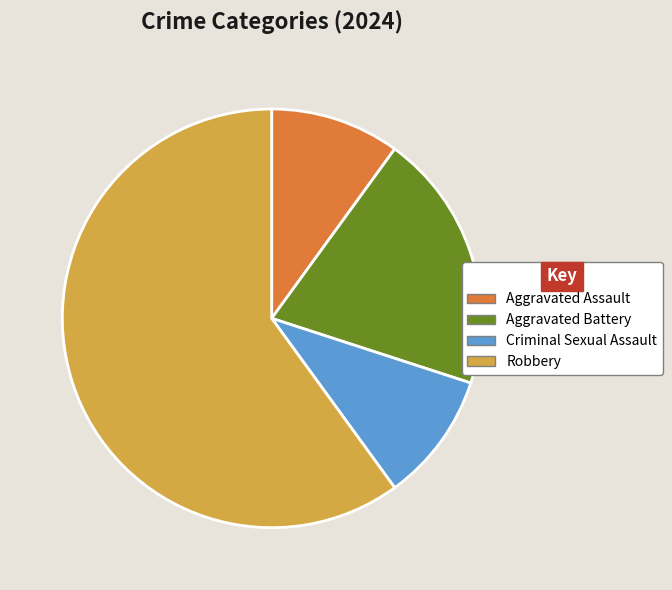

Do Criminal Sexual Assault and Aggravated Battery together represent more than half of the pie?

No